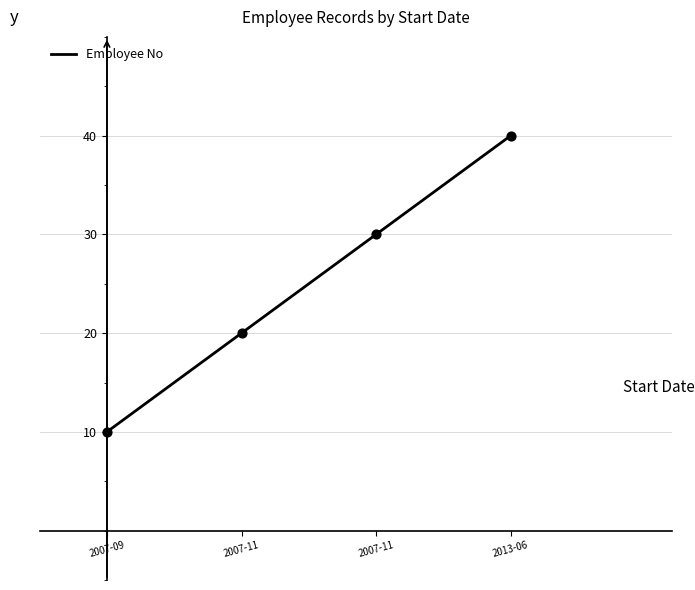

What is the ratio of the value at 2007-09 to the value at 2013-06?

0.2